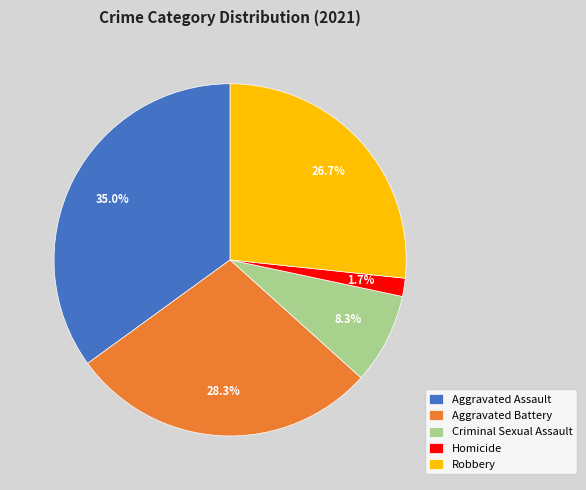

Does any single category account for the majority?

No